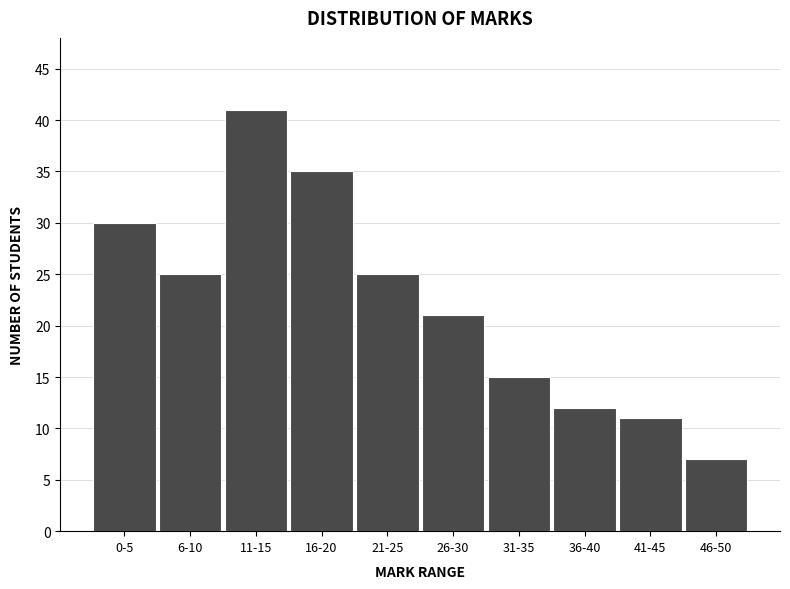

Reading right to left, list all the values displayed in this chart.

7	11	12	15	21	25	35	41	25	30